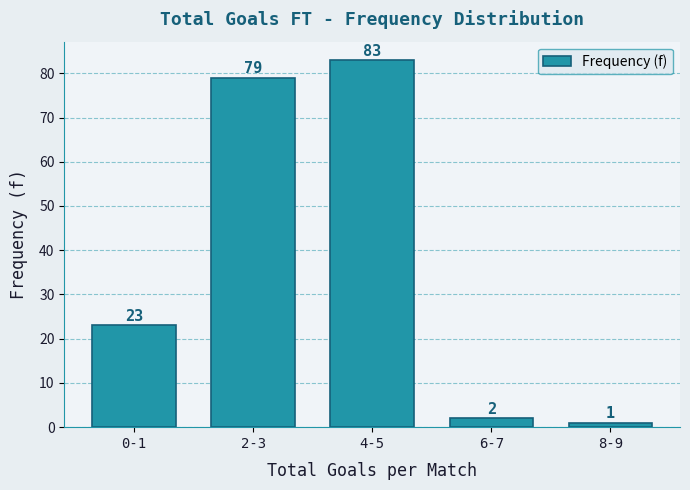

Reading right to left, extract all data points from this chart.

8-9=1	6-7=2	4-5=83	2-3=79	0-1=23